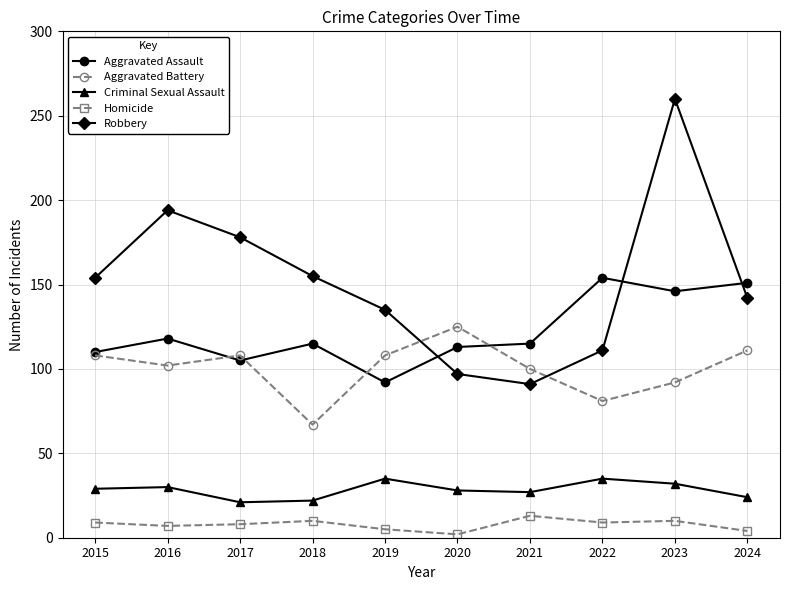

Which series has the widest spread of values?

Robbery